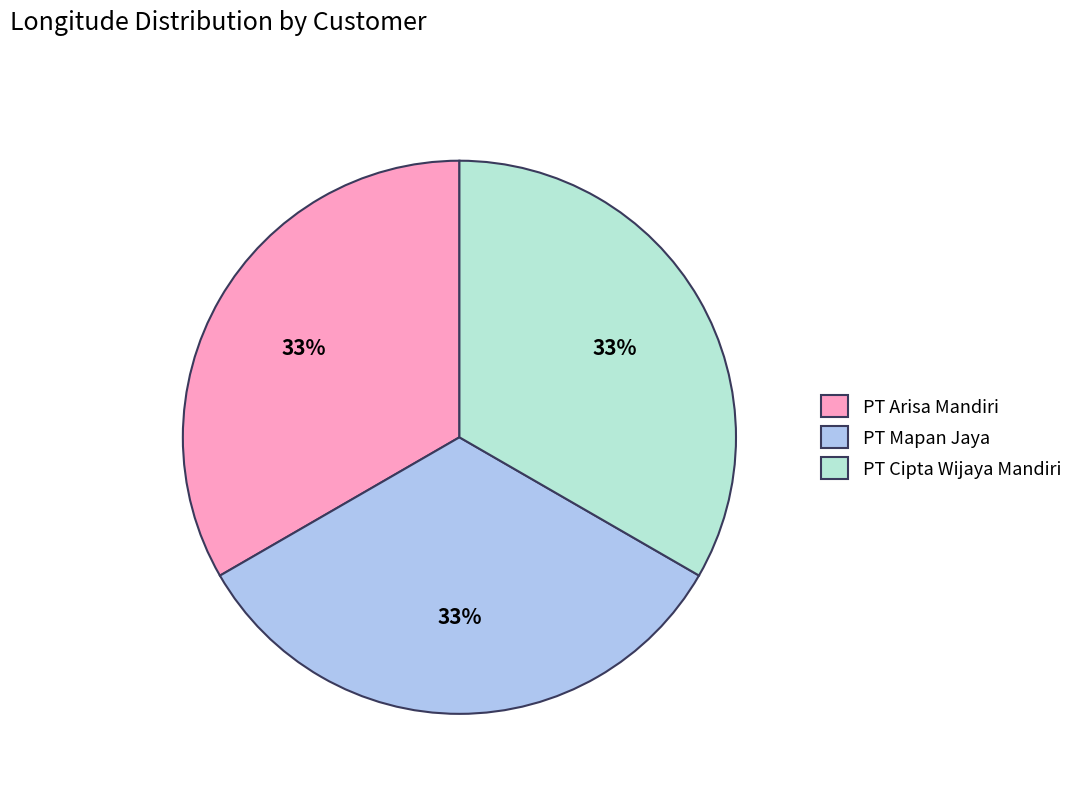

What percentage is the PT Arisa Mandiri slice, to the nearest percent?

33%